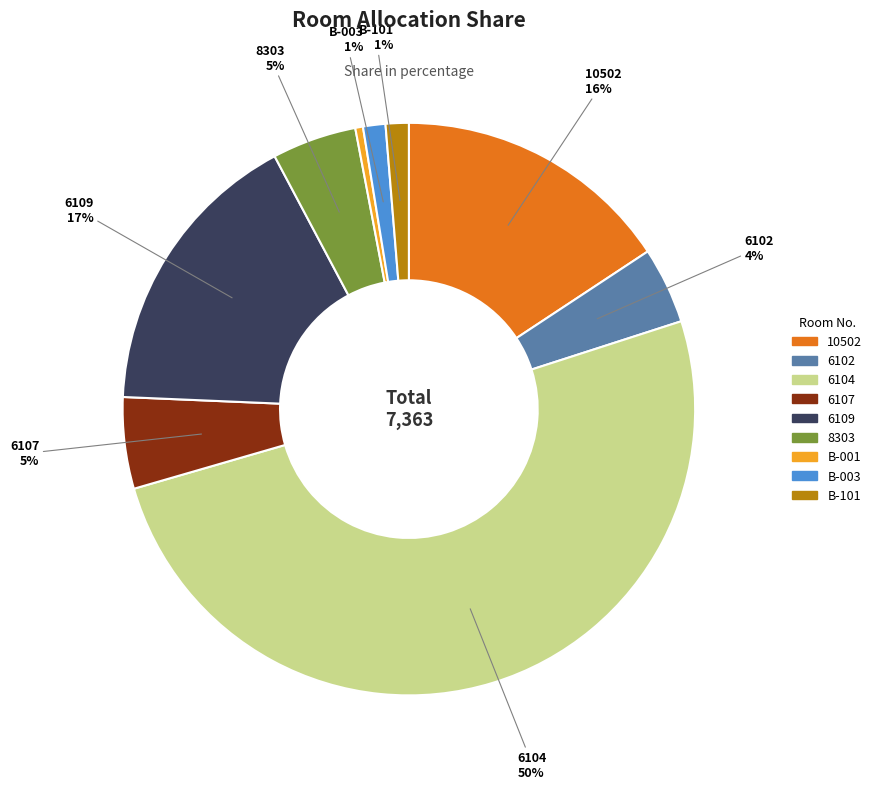

Which category has the biggest portion of the pie?

6104